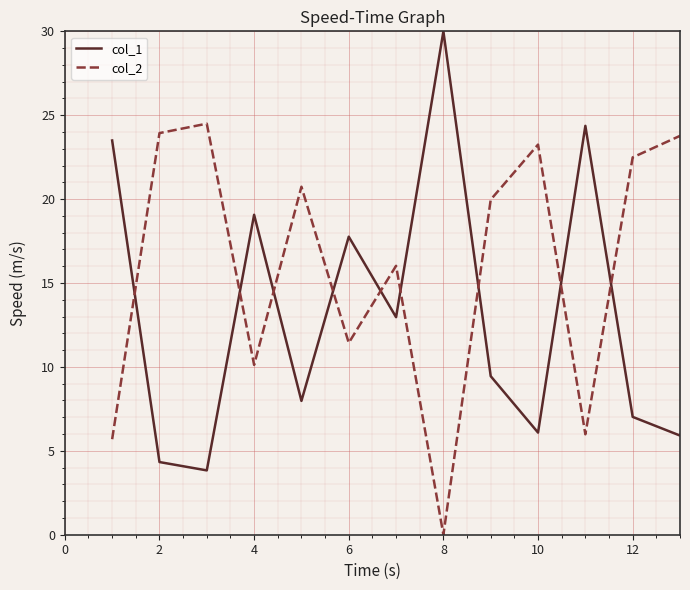

Which series ends up on top after the final intersection of col_1 and col_2?

col_2